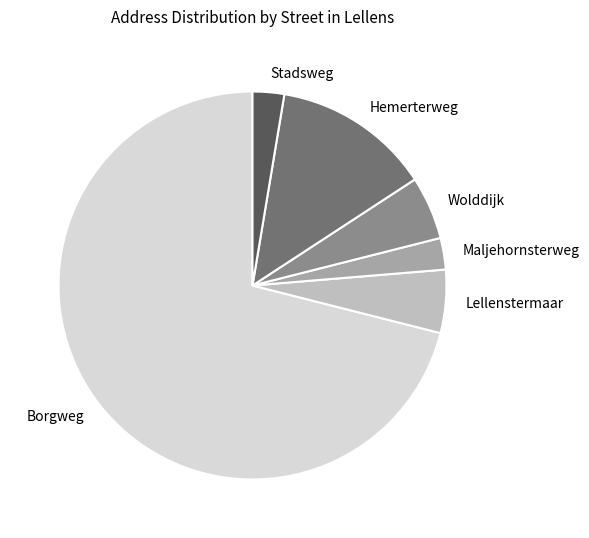

Do Lellenstermaar and Wolddijk together represent more than half of the pie?

No